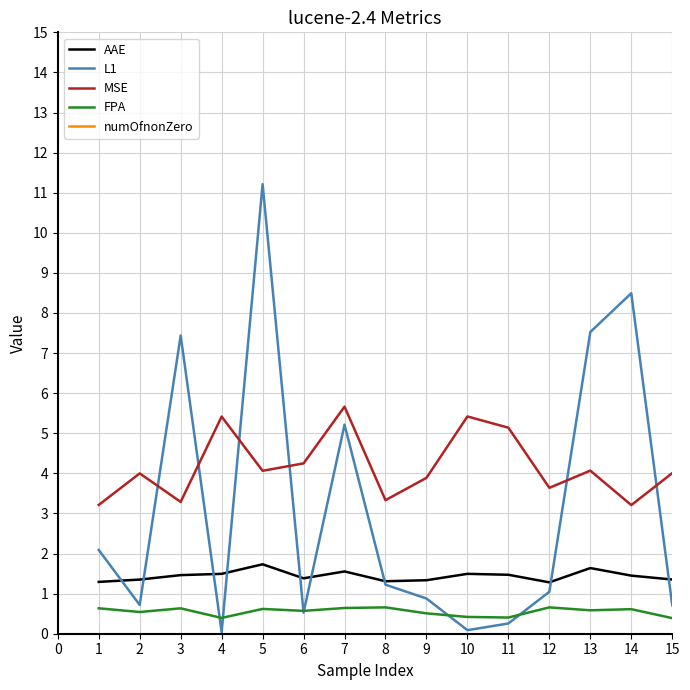

True or false: MSE has a value of 4.2 at 6.

True